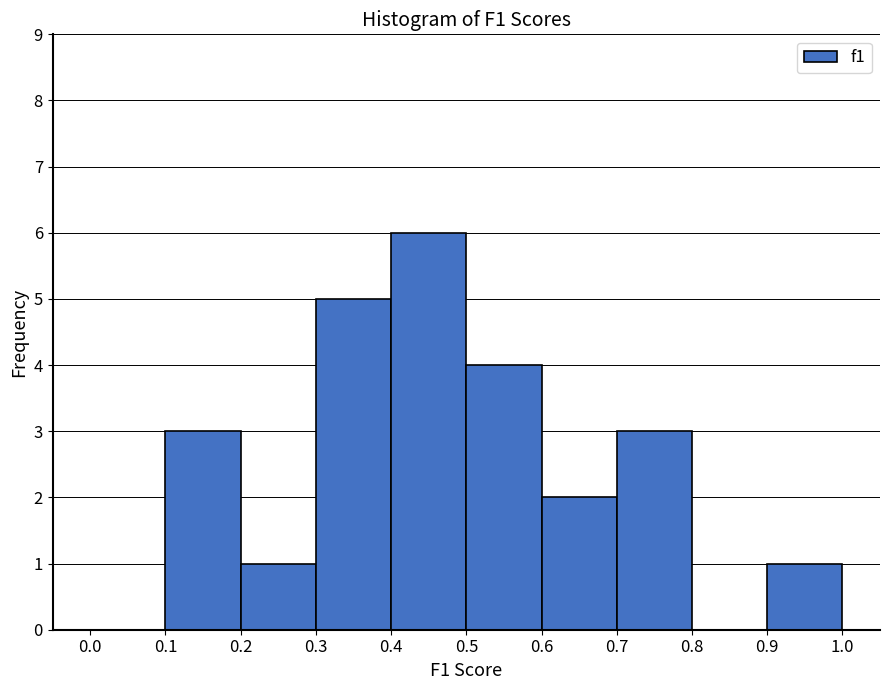

Over which range of the x-axis is the bar tallest?

0.4 to 0.5